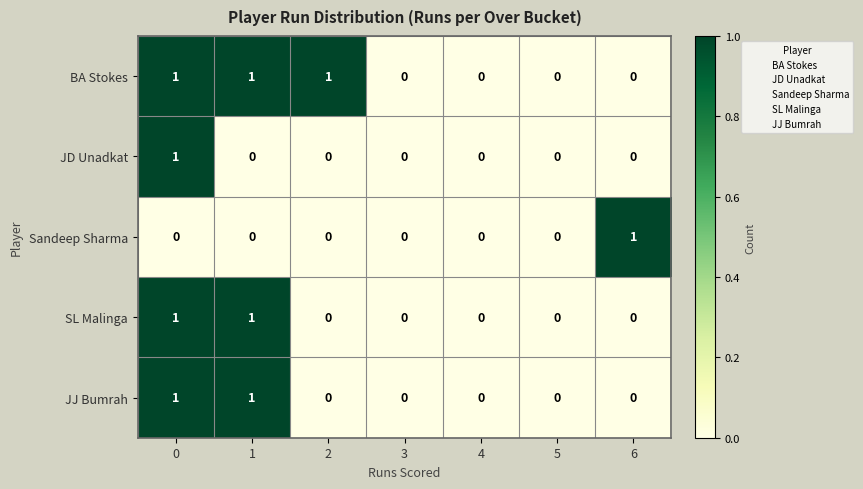

The value of Sandeep Sharma at 5 is 0. True or false?

True